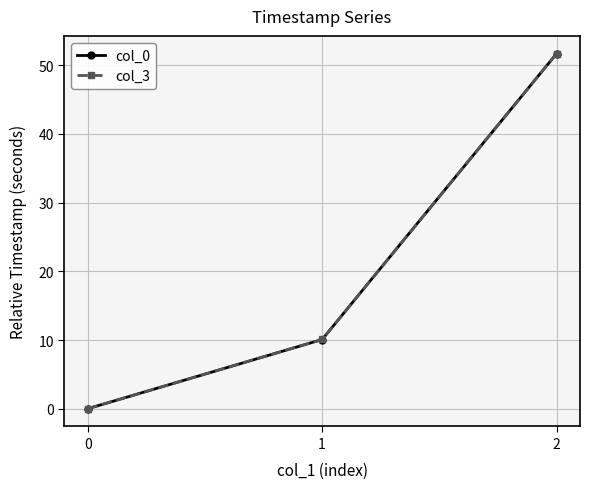

What is the difference between the maximum and minimum values in the col_0 series?

51.7